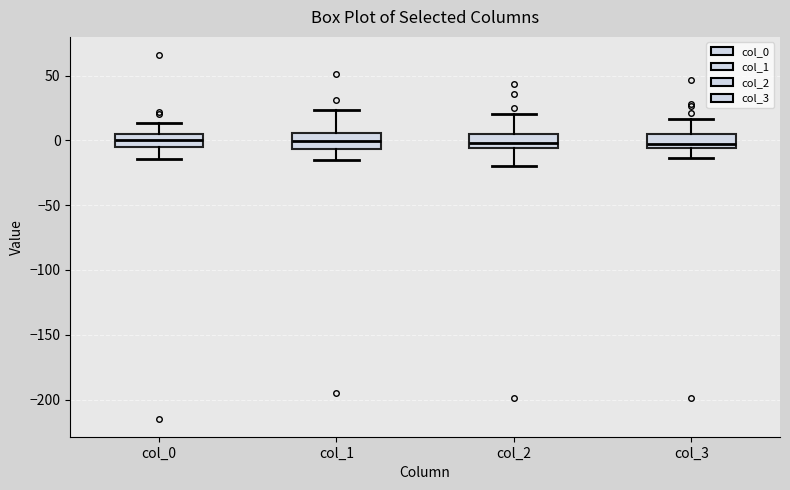

Where does the median line of the box for col_0 sit on the y-axis? The values are not printed on the chart, so give them approximately, as read against the axis.

0